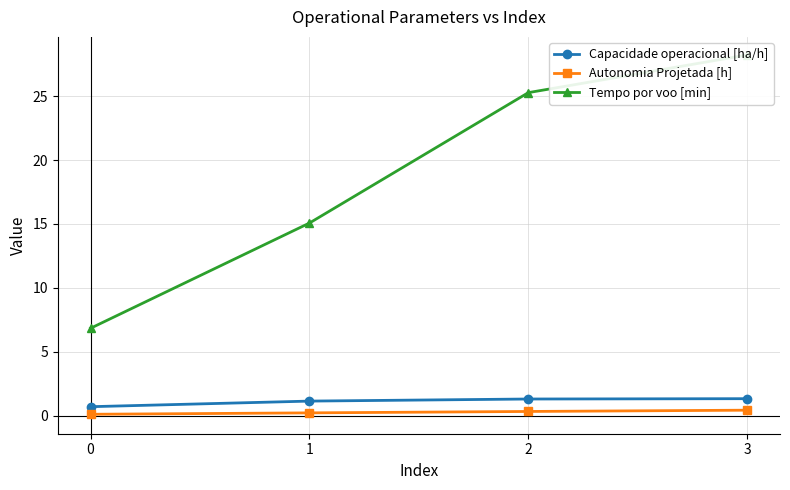

At which label is Capacidade operacional [ha/h] closest to 1?

1